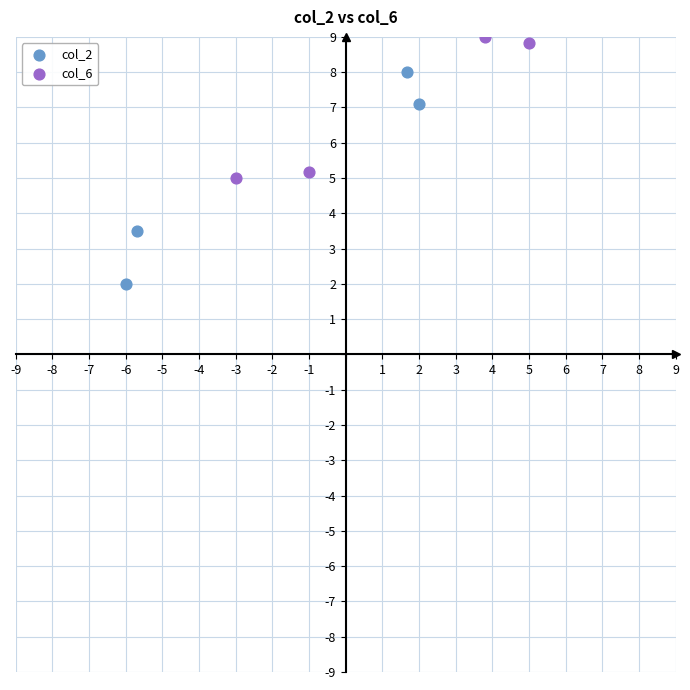

Which series contains the lowest Y value?

col_2